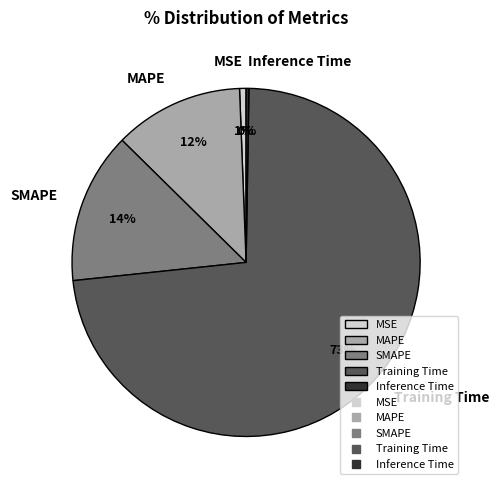

To the nearest percent, what percentage of the pie is MAPE?

12%